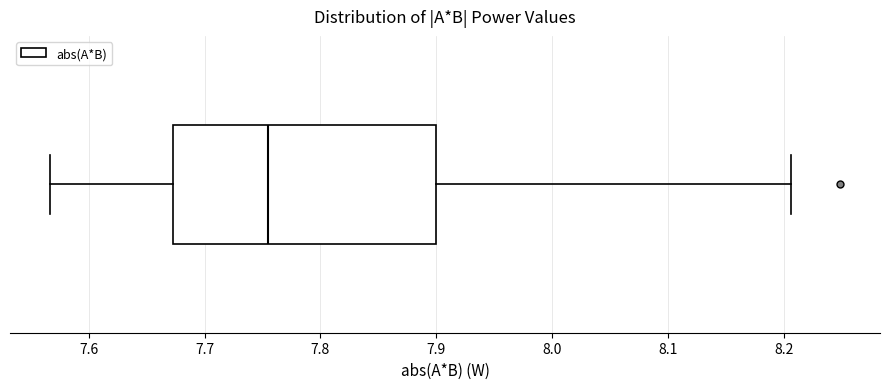

Transcribe this box plot: give where the median line is, the range the box spans, and where the two whiskers end, as read against the x-axis. The values are not printed on the chart, so give them approximately, as read against the axis.

median 7.75, box 7.67 to 7.90, whiskers 7.57 to 8.21